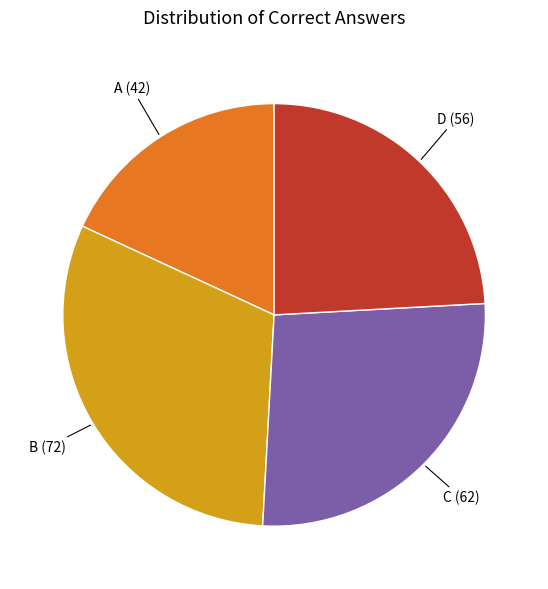

Is there a majority slice in this chart?

No